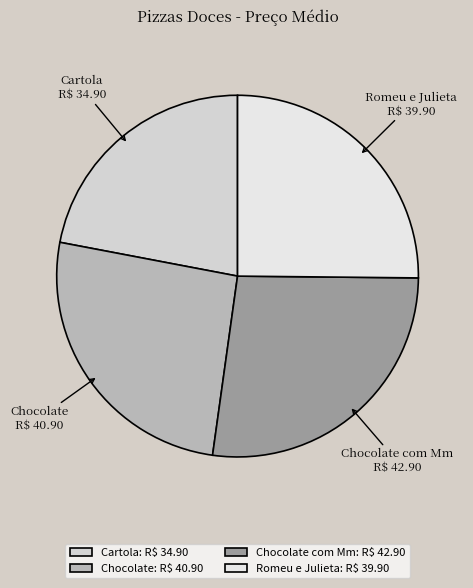

Is the sum of Cartola and Chocolate com Mm greater than half?

No